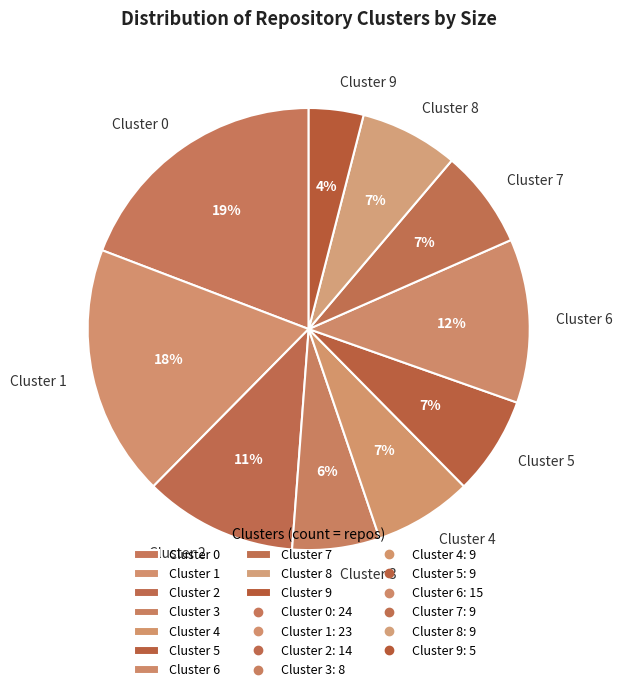

Does any single category account for the majority?

No